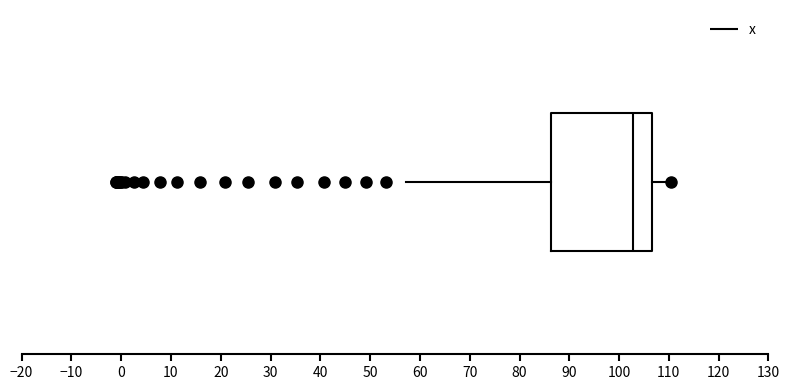

Read this box plot against the x-axis: the position of the median line, the range covered by the box, and the ends of both whiskers. The values are not printed on the chart, so give them approximately, as read against the axis.

median 103, box 86 to 107, whiskers 57 to 111